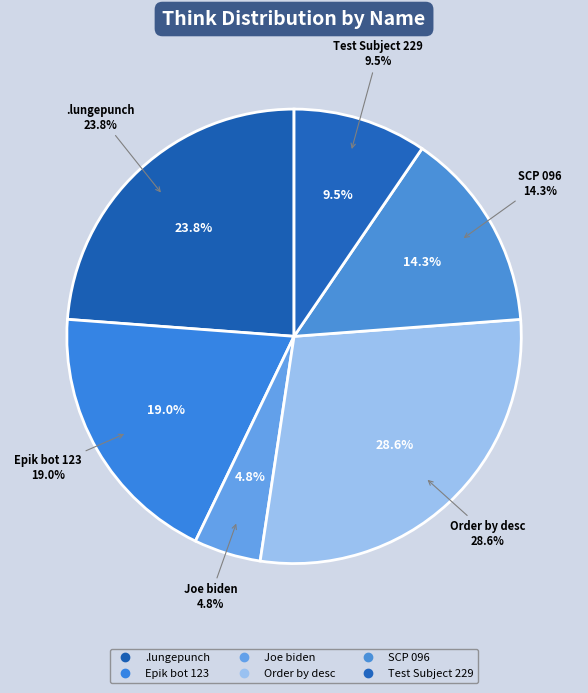

How much of the chart is everything except SCP 096?

85.7%